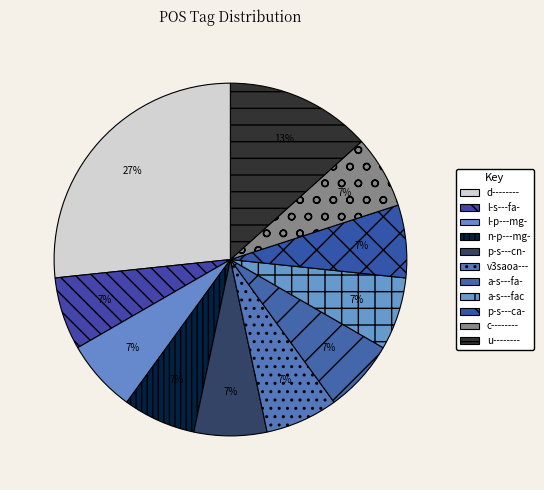

To the nearest percent, what percentage of the pie is v3saoa---?

7%